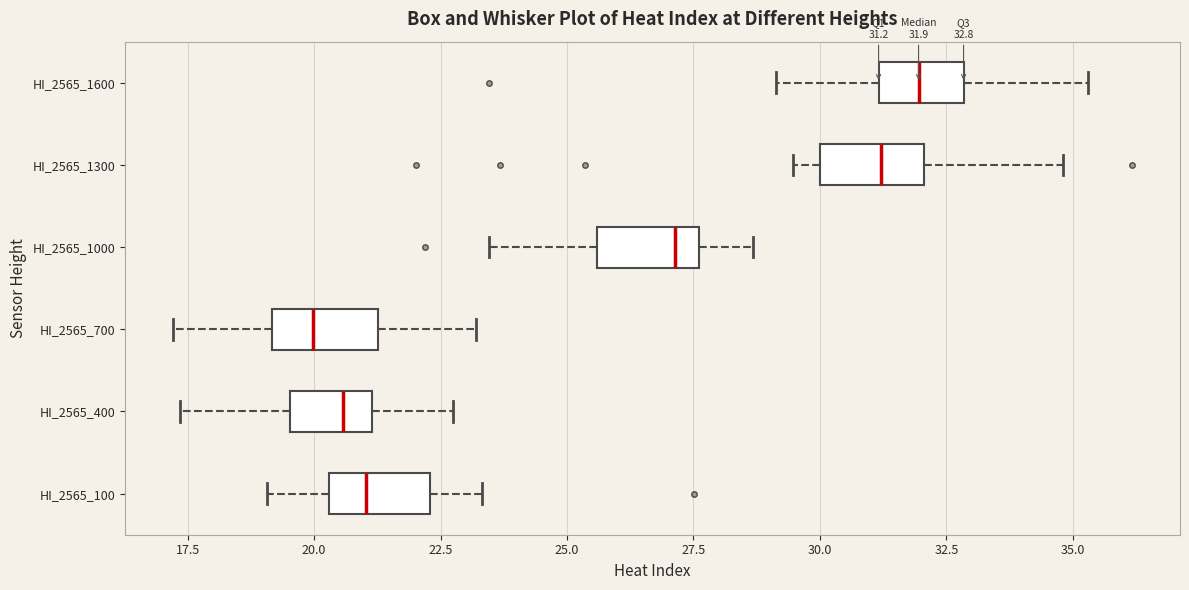

Which box's median line is the furthest to the right?

HI_2565_1600